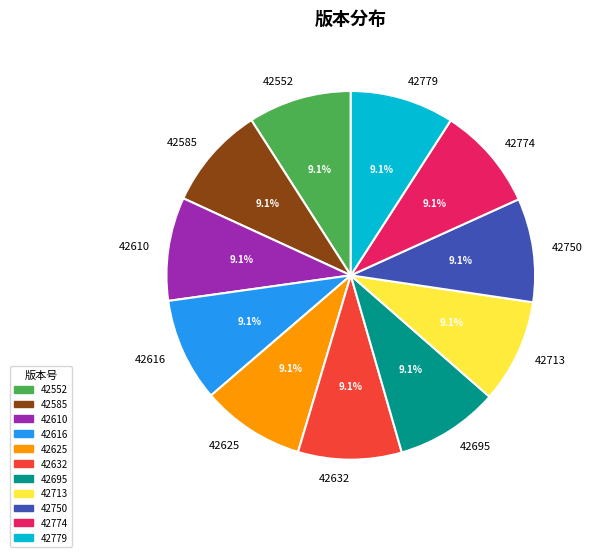

What percentage is the 42616 slice, to the nearest percent?

9%